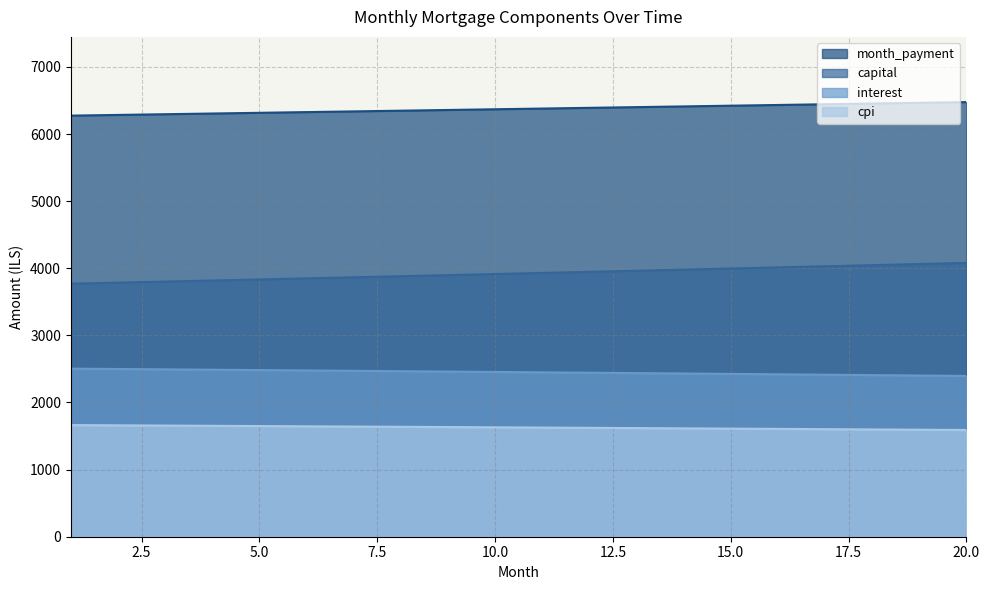

What is the sum of the cpi values at 3 and 13?

3274.6